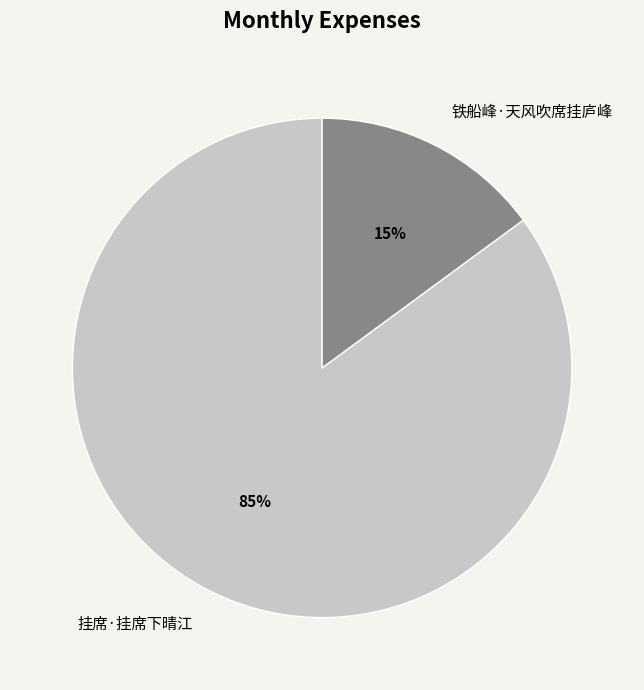

Approximately how many times larger is the value at 挂席·挂席下晴江 compared to 铁船峰·天风吹席挂庐峰?

5.7